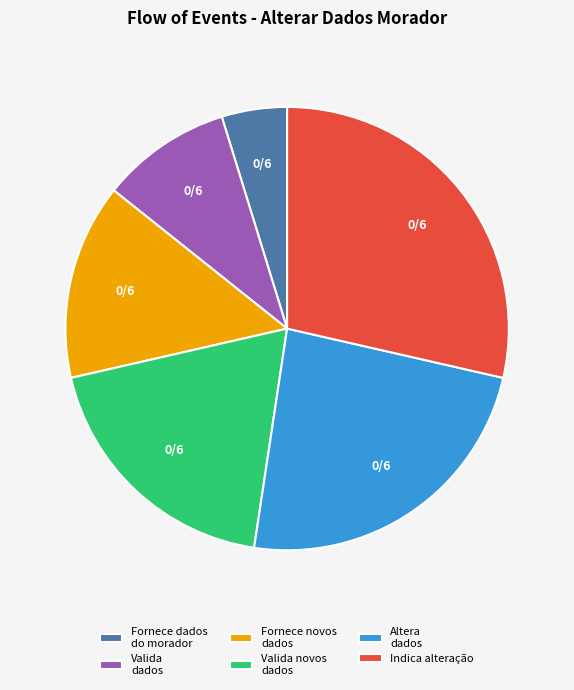

The Fornece dados do morador slice represents 5% of the pie. True or false?

True